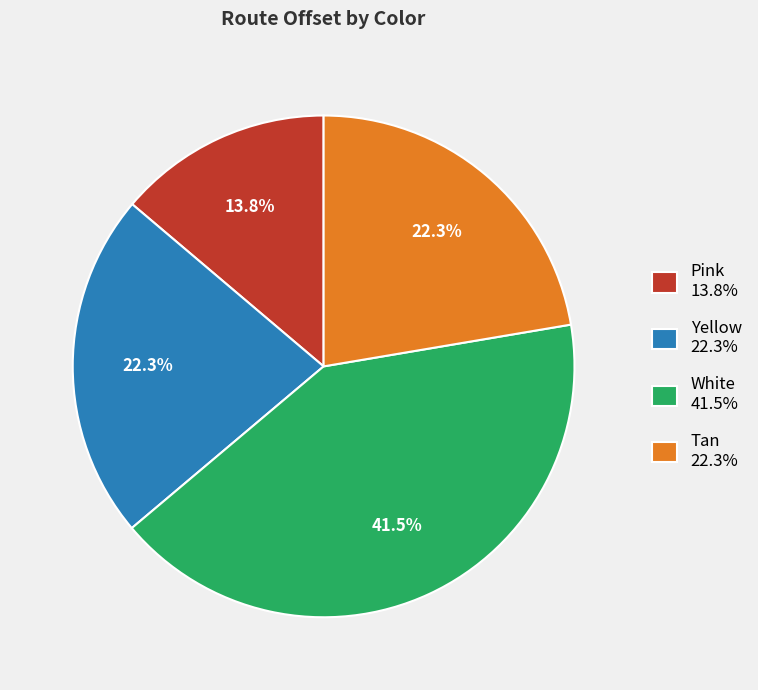

What is the total percentage of White and Yellow?

63.9%